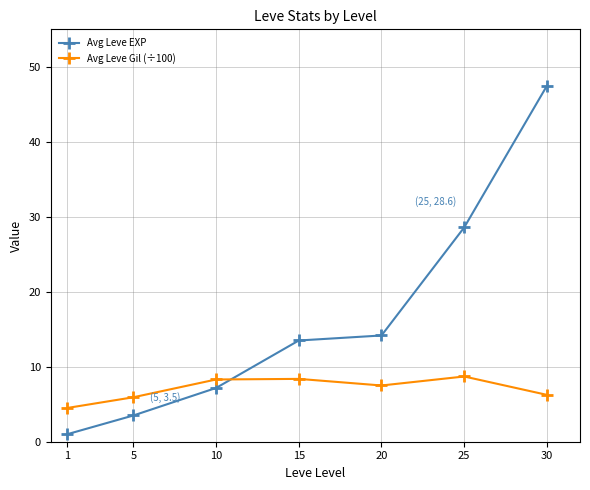

What is the sum of the Avg Leve EXP values at 1 and 10?

8.2